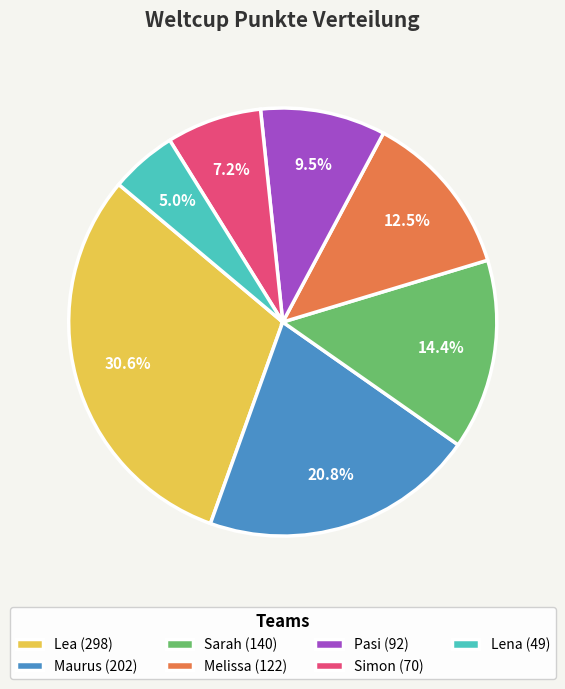

Is it true that Maurus is 35% of the pie?

False